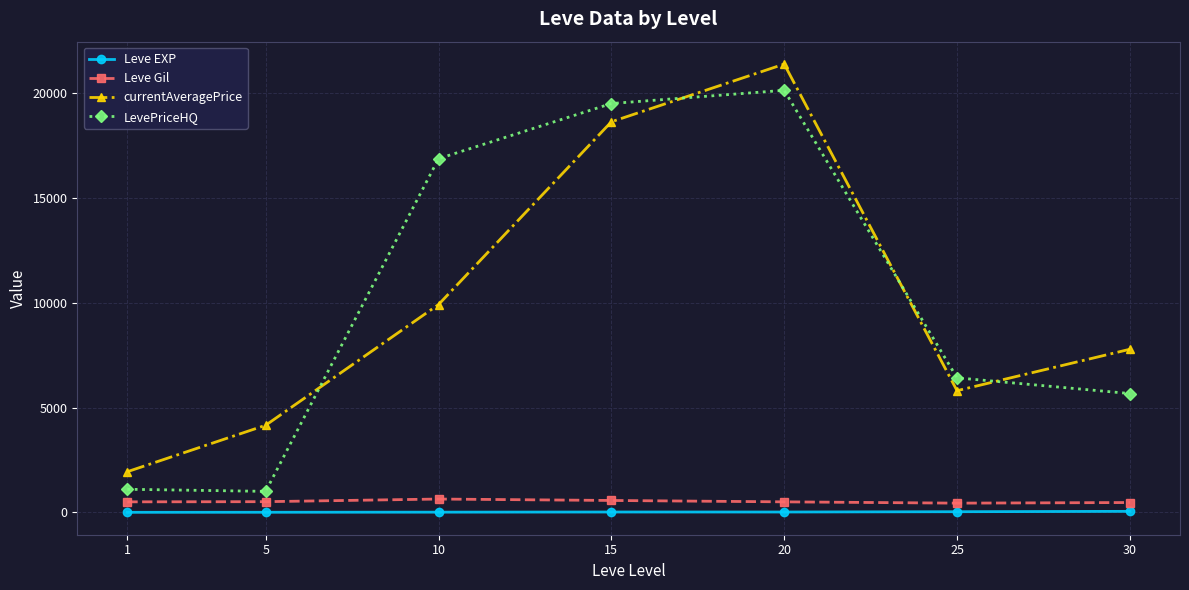

True or false: LevePriceHQ and Leve Gil intersect in this chart.

False